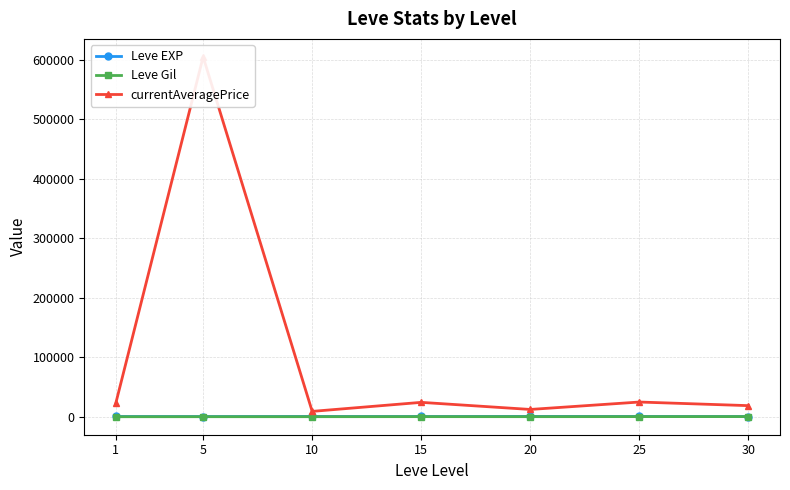

Is the value of currentAveragePrice at 10 greater than the value of Leve EXP at 30?

Yes